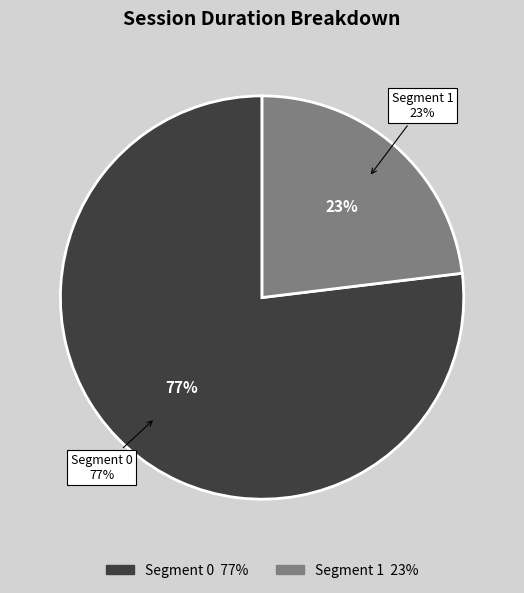

Is it true that 1 is 17% of the pie?

False